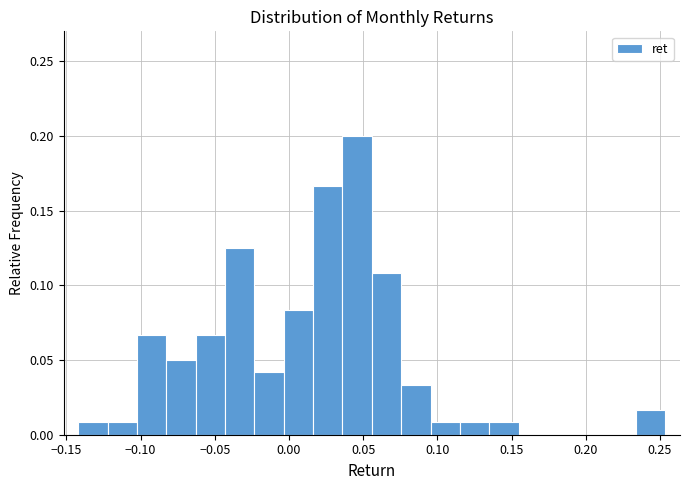

Read against the x-axis, roughly where is the centre of the tallest bar?

0.045